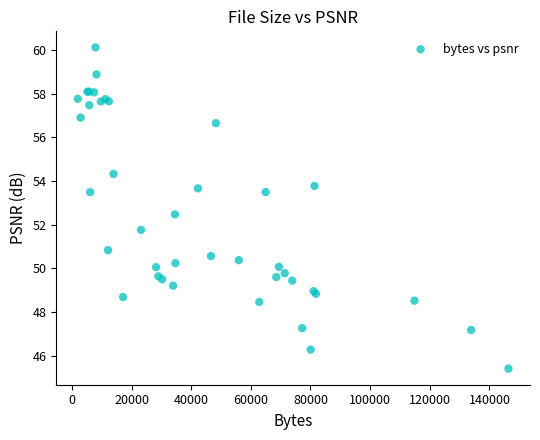

What Y value in the scatter plot is closest to 52?

51.8